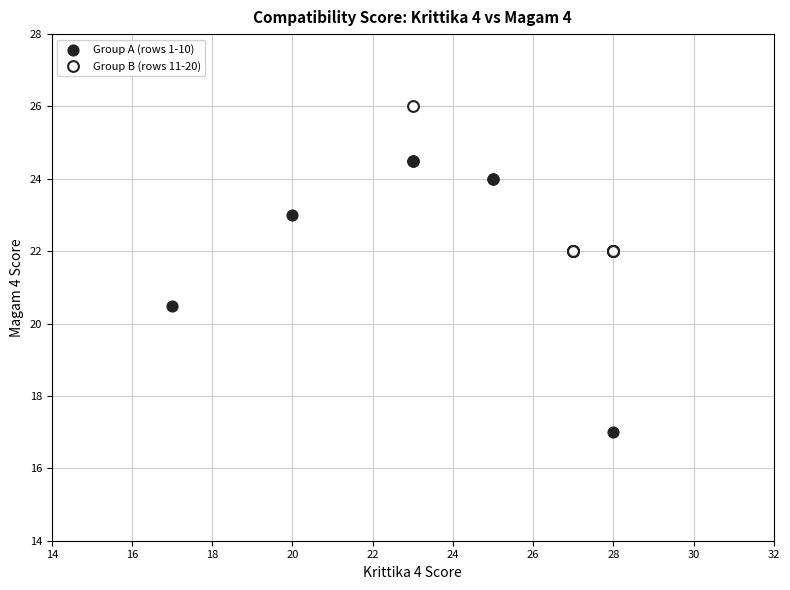

Which series contains the highest Y value?

Group B (rows 11-20)